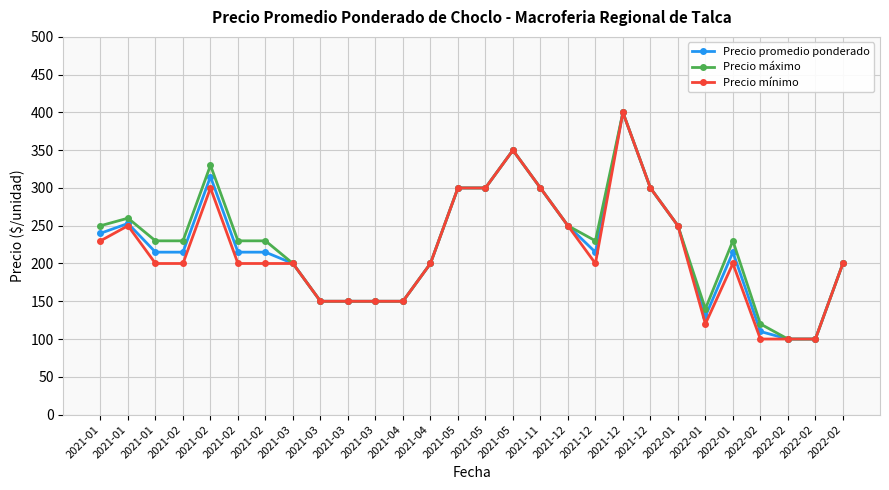

At how many categories does at least one series exceed 164?

20